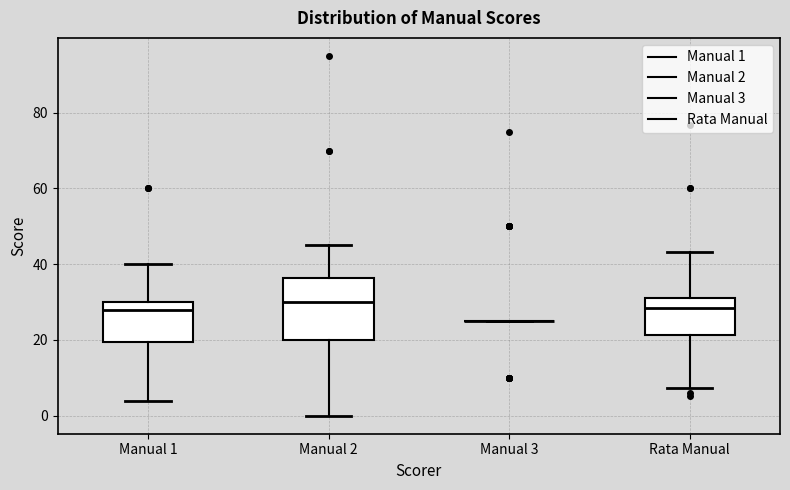

Where does the upper whisker of the box for Manual 2 end on the y-axis? The values are not printed on the chart, so give them approximately, as read against the axis.

46